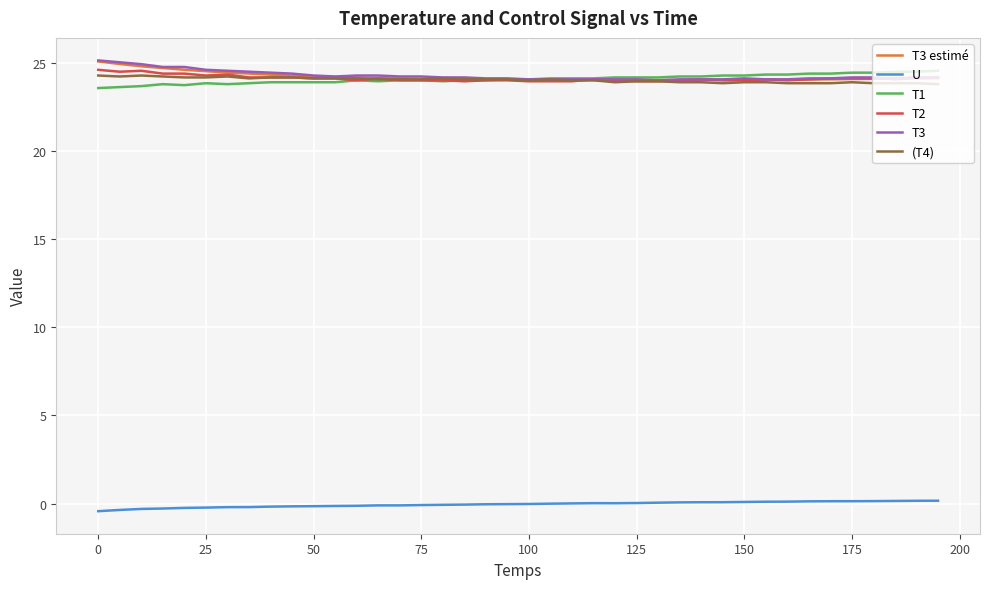

True or false: T3 estimé and T1 intersect in this chart.

True